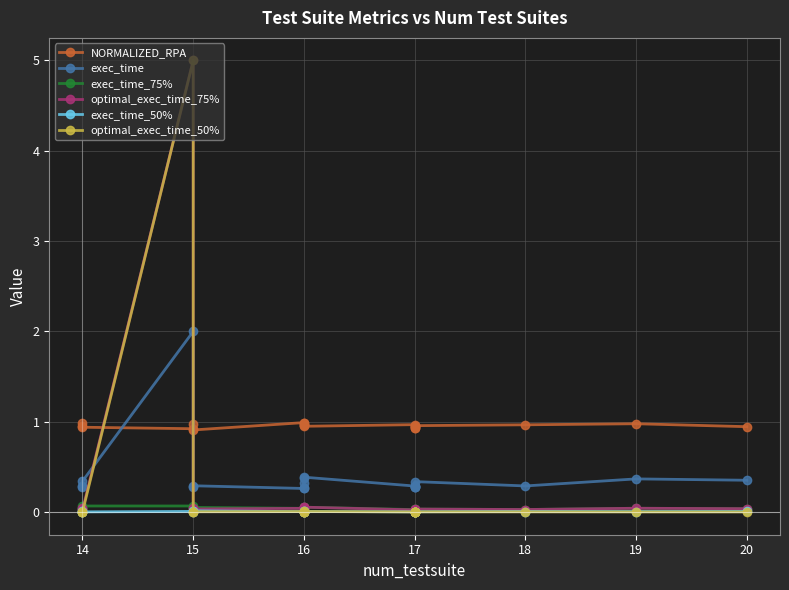

What is the label of the 15th point from the left?

14